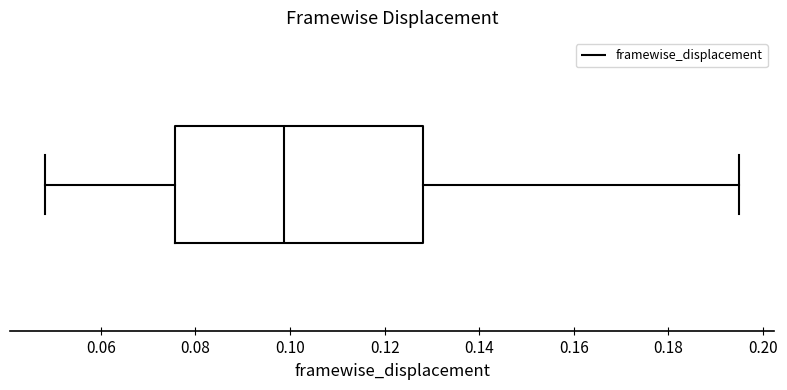

Read this box plot against the x-axis: the position of the median line, the range covered by the box, and the ends of both whiskers. The values are not printed on the chart, so give them approximately, as read against the axis.

median 0.098, box 0.076 to 0.128, whiskers 0.048 to 0.196